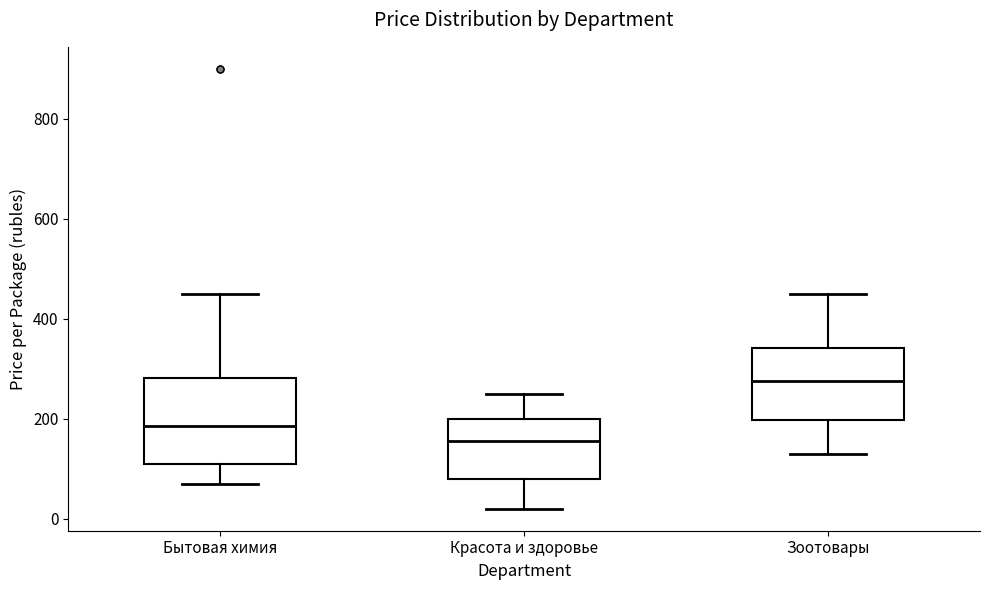

Which box is the tallest, from its lower edge to its upper edge?

Бытовая химия